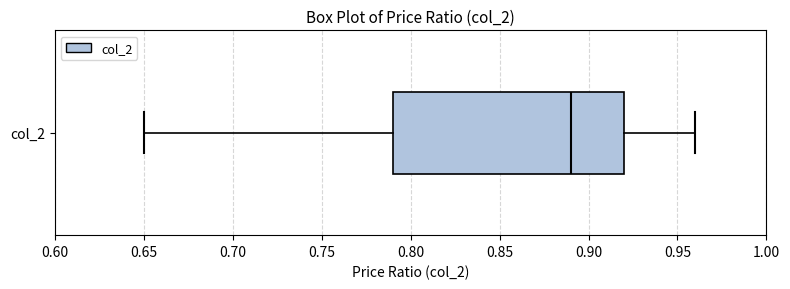

Read this box plot against the x-axis: the position of the median line, the range covered by the box, and the ends of both whiskers. The values are not printed on the chart, so give them approximately, as read against the axis.

median 0.89, box 0.79 to 0.92, whiskers 0.65 to 0.96